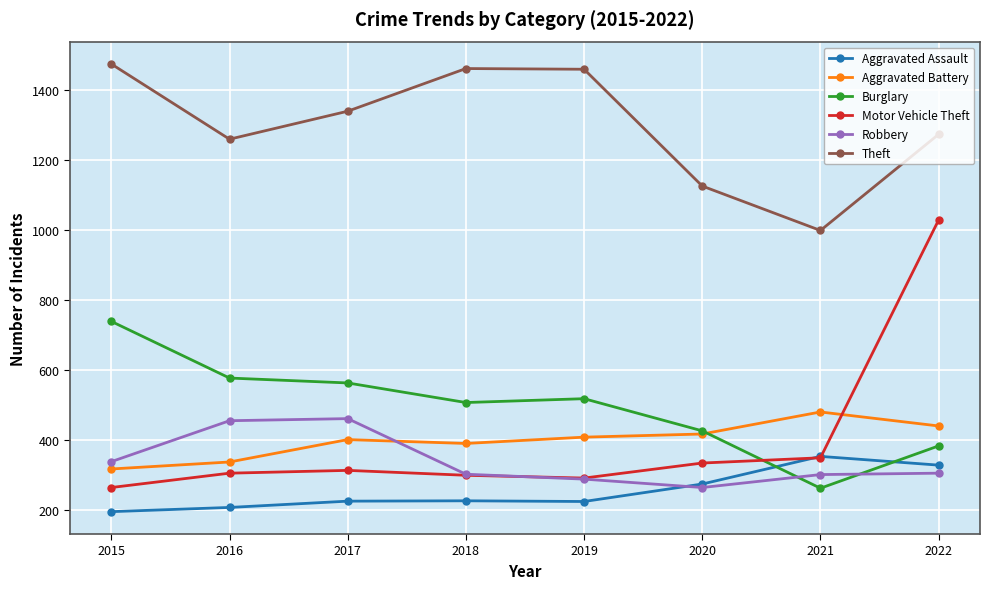

How many lines are shown in the chart?

6